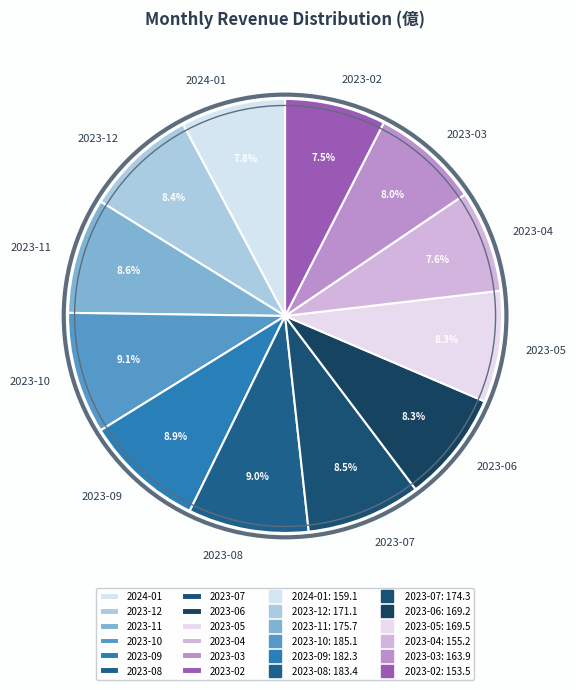

Count the number of slices in the pie.

12